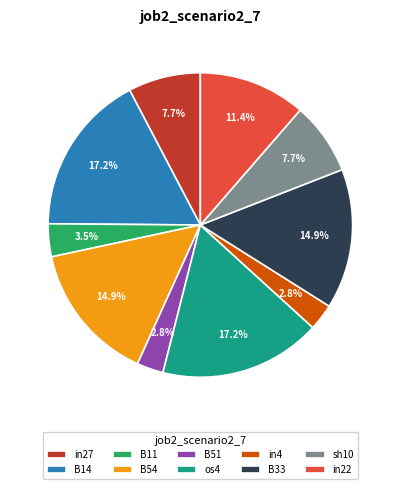

Is there a majority slice in this chart?

No